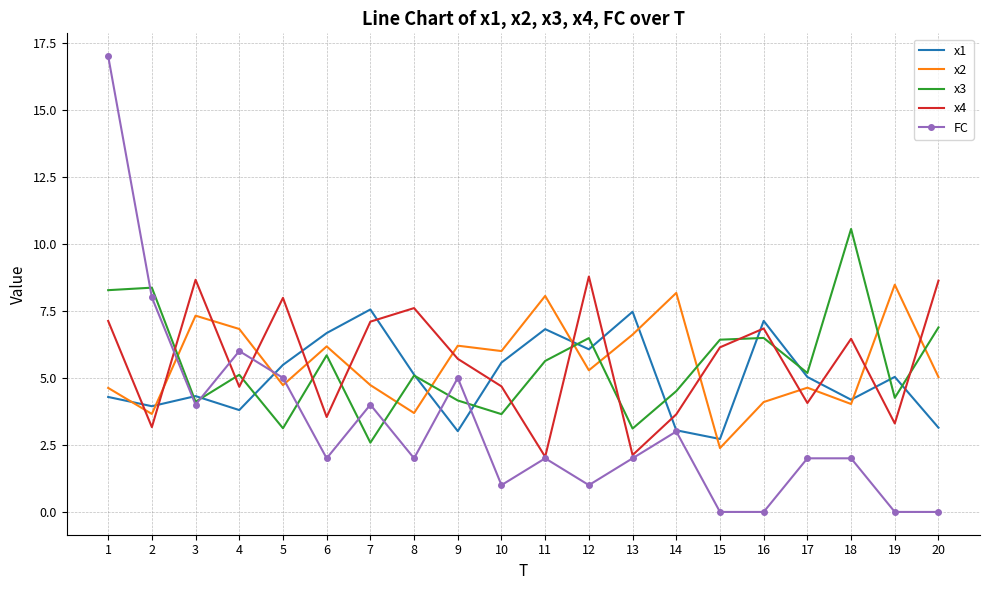

Rank the series by their maximum value, from highest to lowest.

FC, x3, x4, x2, x1